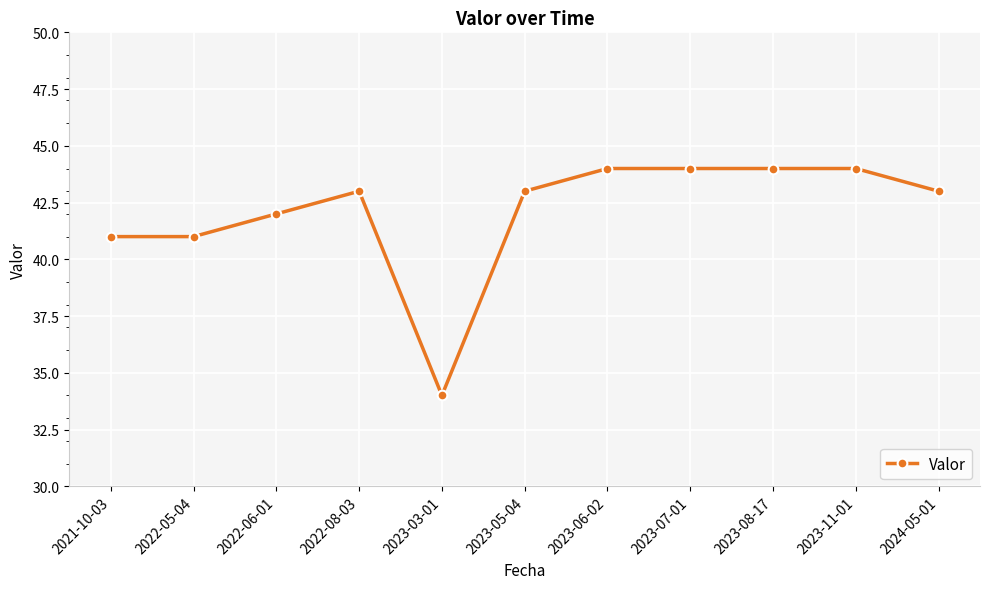

How many lines are shown in the chart?

1